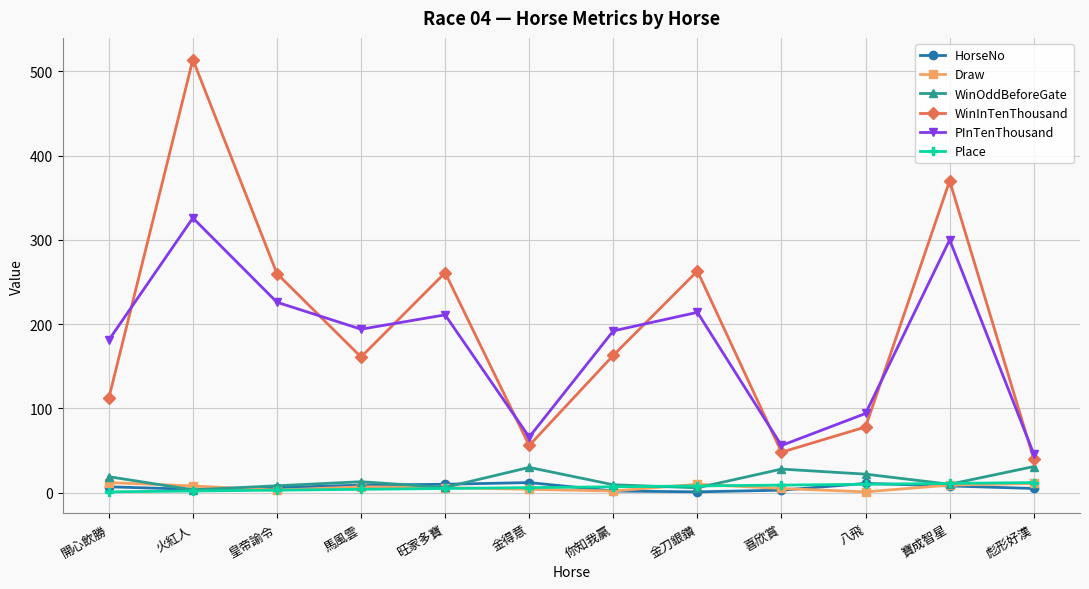

At which category is the sum across all series the highest?

火紅人